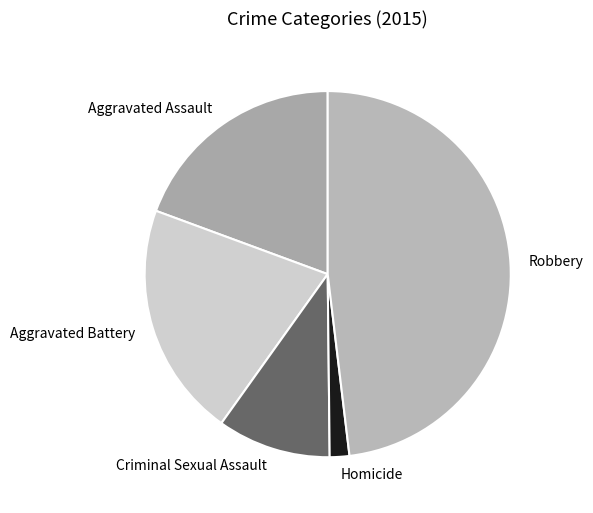

Is it true that Aggravated Assault is 12% of the pie?

False